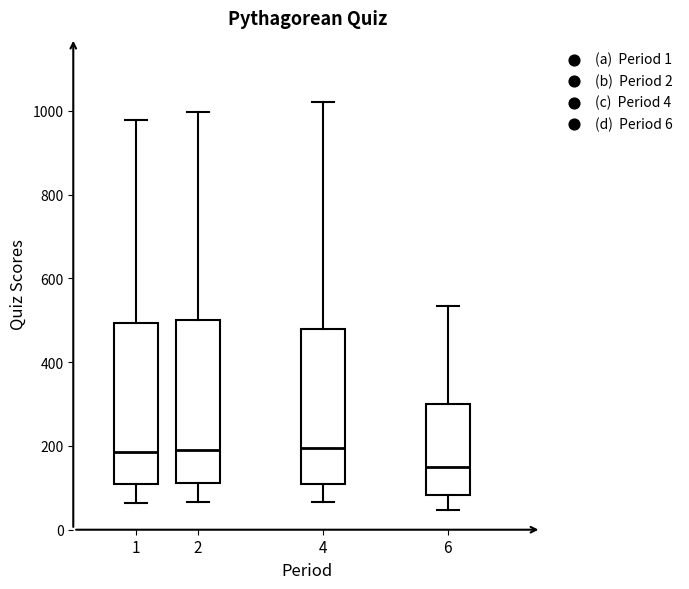

Where is the upper edge of the box at x = 1 on the y-axis? The values are not printed on the chart, so give them approximately, as read against the axis.

500